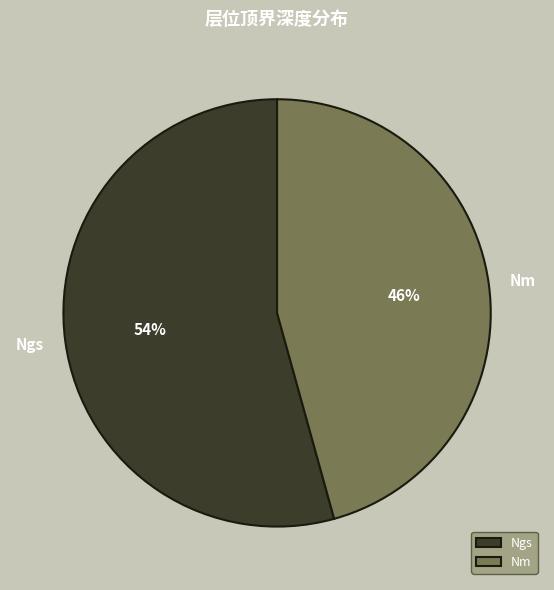

How many segments does this pie chart have?

2